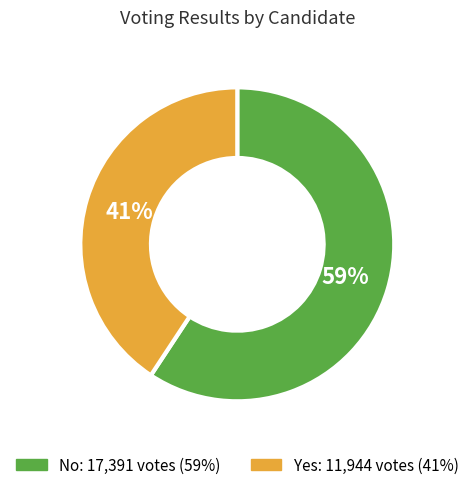

Is there any slice that represents more than half of the pie?

Yes